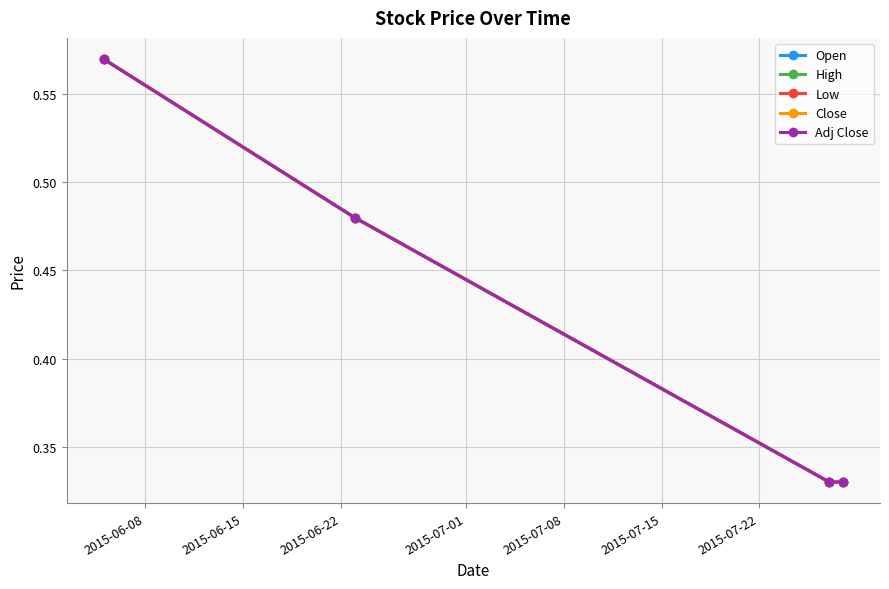

True or false: Low and High intersect in this chart.

False